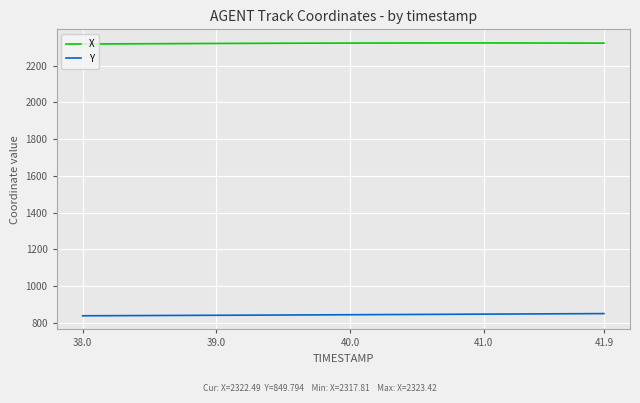

True or false: Y and X cross at least once.

False